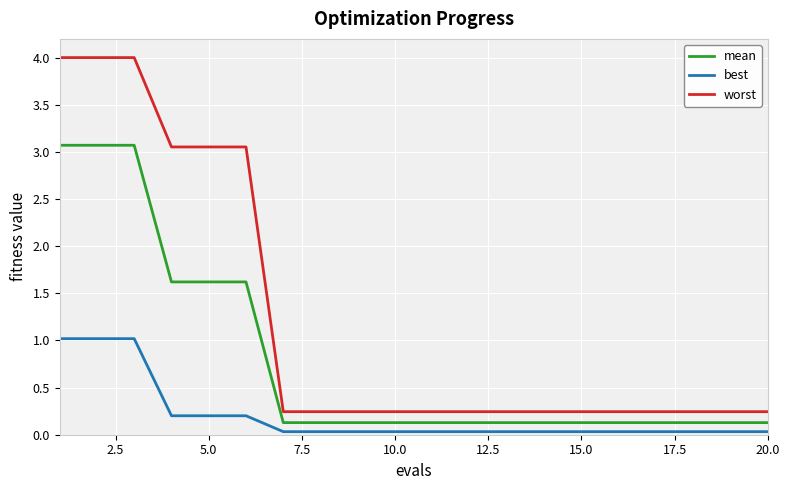

List the series in order of their peak value, highest first.

worst, mean, best